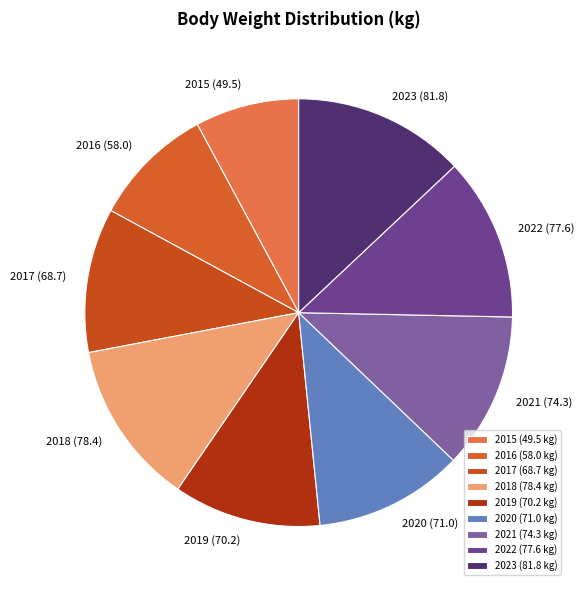

Combined, do 2023 (81.8) and 2016 (58.0) account for over 50%?

No